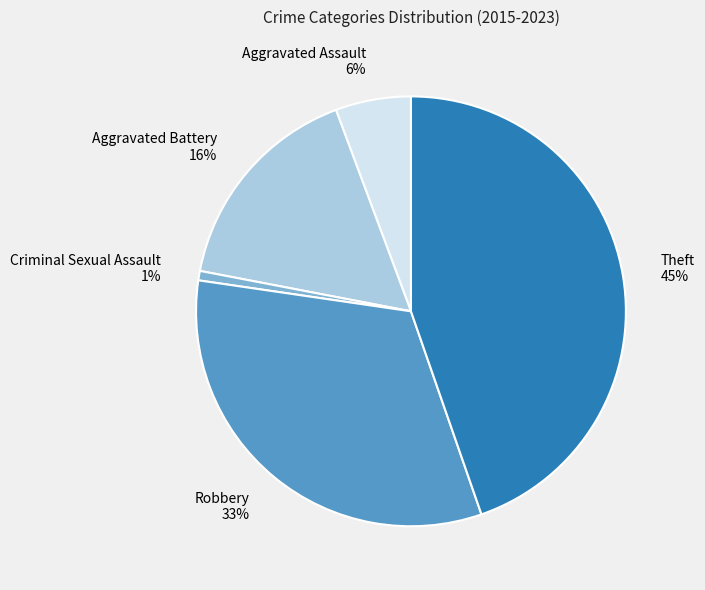

What is the ratio of the value at Aggravated Battery to the value at Robbery?

0.5